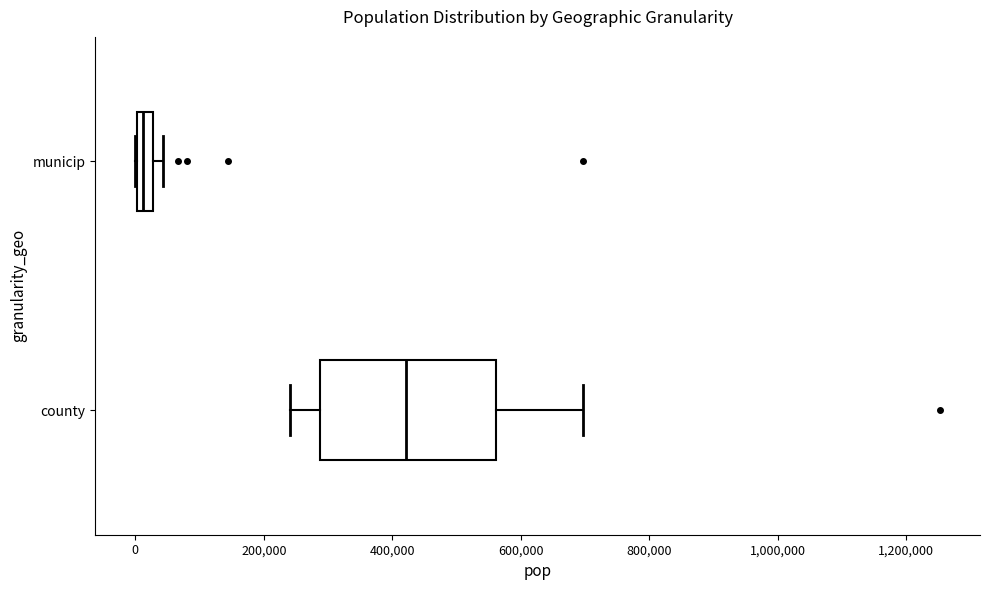

Where does the right whisker of the box for county end on the x-axis? The values are not printed on the chart, so give them approximately, as read against the axis.

700000